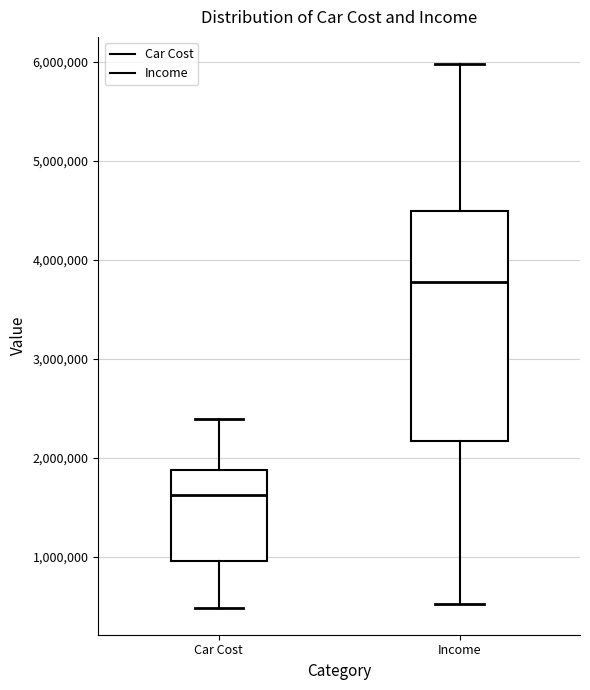

Reading left to right, read every box against the y-axis: the position of its median line, the range the box covers, and the ends of its whiskers. The values are not printed on the chart, so give them approximately, as read against the axis.

Car Cost: median 1600000, box 1000000 to 1900000, whiskers 500000 to 2400000
Income: median 3800000, box 2200000 to 4500000, whiskers 500000 to 6000000